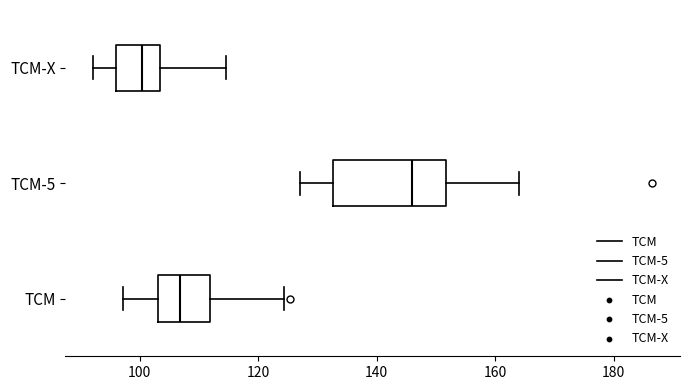

Reading bottom to top, read every box against the x-axis: the position of its median line, the range the box covers, and the ends of its whiskers. The values are not printed on the chart, so give them approximately, as read against the axis.

TCM: median 106, box 104 to 112, whiskers 98 to 124
TCM-5: median 146, box 132 to 152, whiskers 128 to 164
TCM-X: median 100, box 96 to 104, whiskers 92 to 114